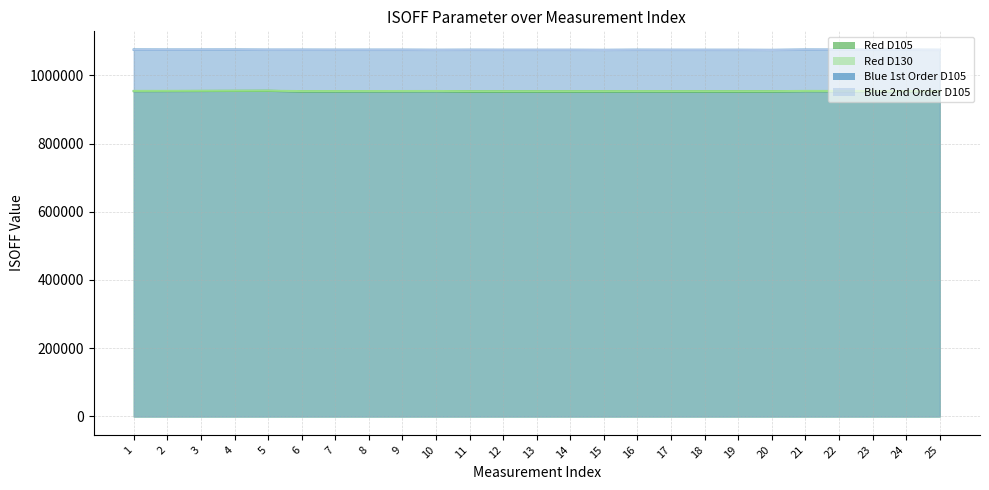

The value of Blue 1st Order D105 at 2 is 262230.7. True or false?

False